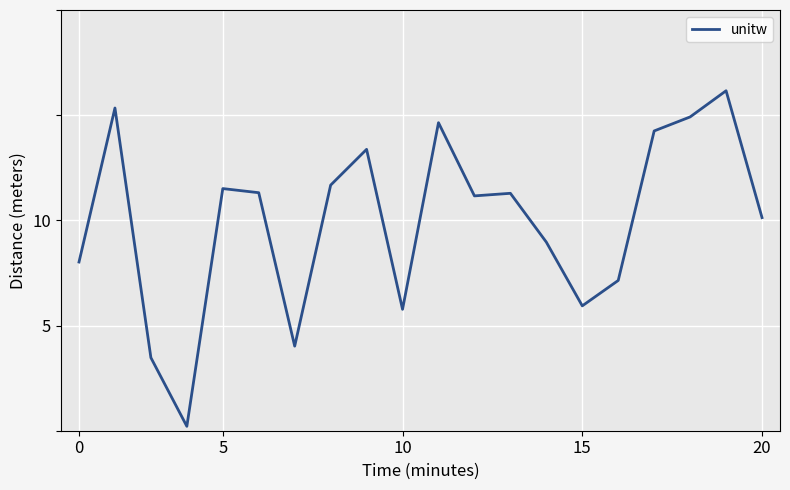

What is the smallest value displayed?

0.2